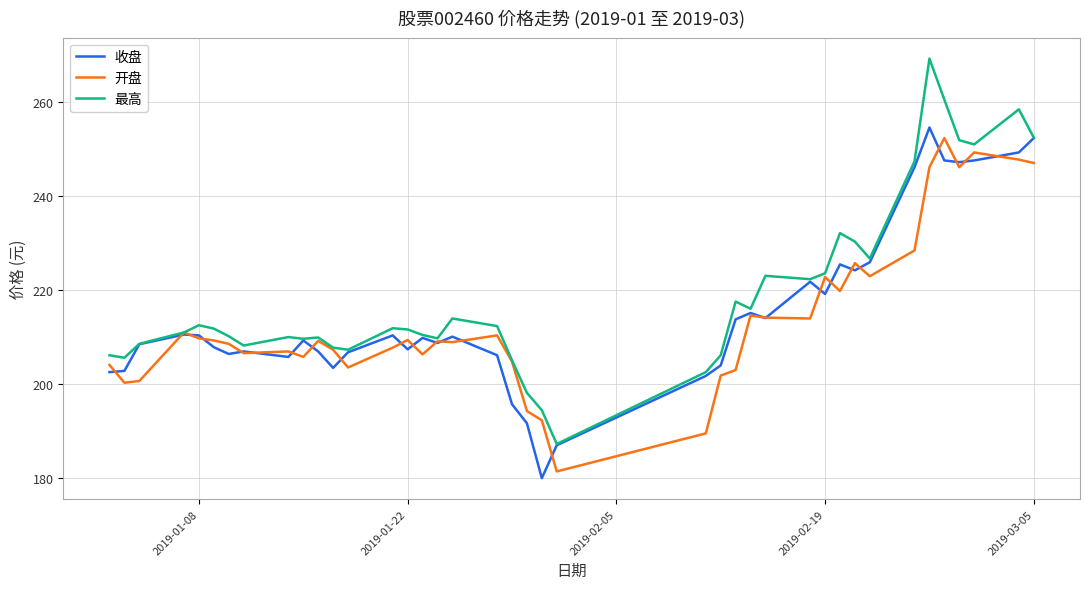

What is the smallest value displayed?

179.9